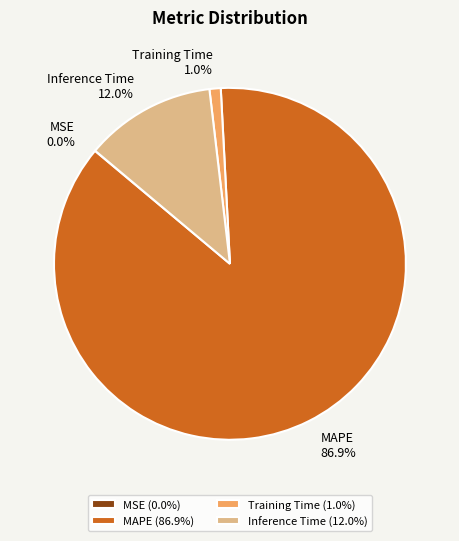

Approximately how many times larger is the value at MAPE compared to Inference Time?

7.2